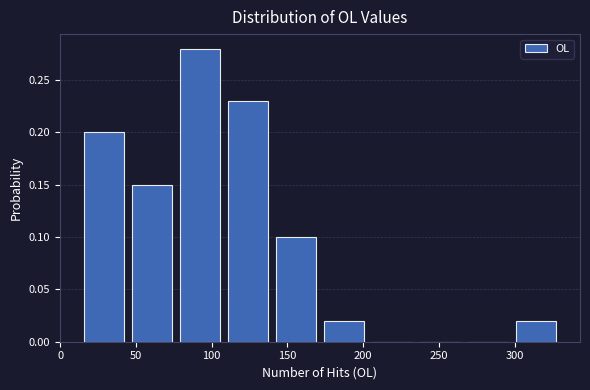

How tall is the bar that spans 75 to 110 on the x-axis? Neither the bar edges nor the heights are printed on the chart, so give them approximately, as read against the axes.

0.28